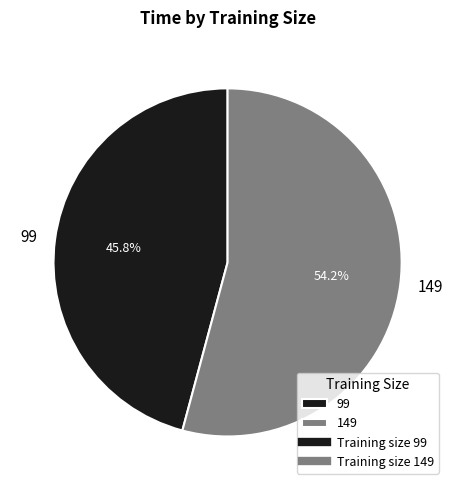

To the nearest percent, what percentage of the pie is 99?

46%